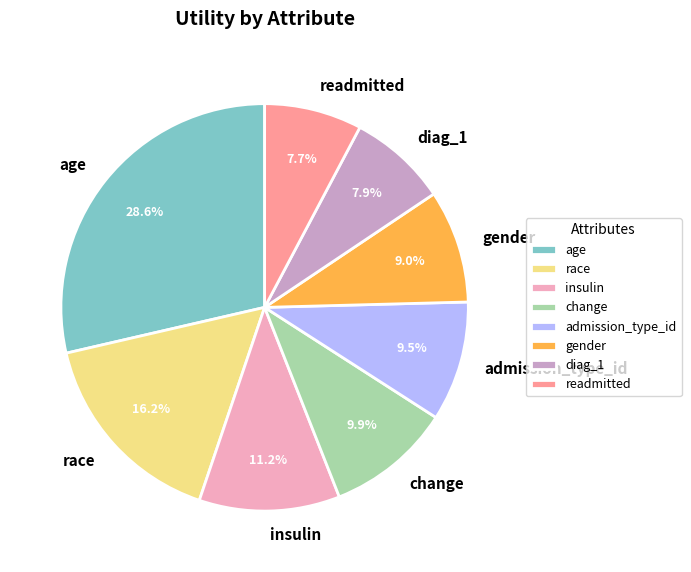

Is gender the majority of the pie?

No